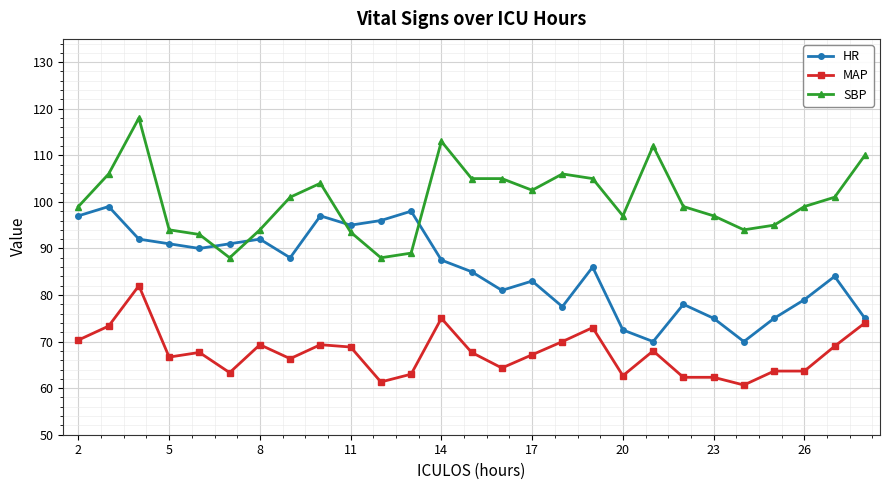

True or false: MAP and SBP cross at least once.

False